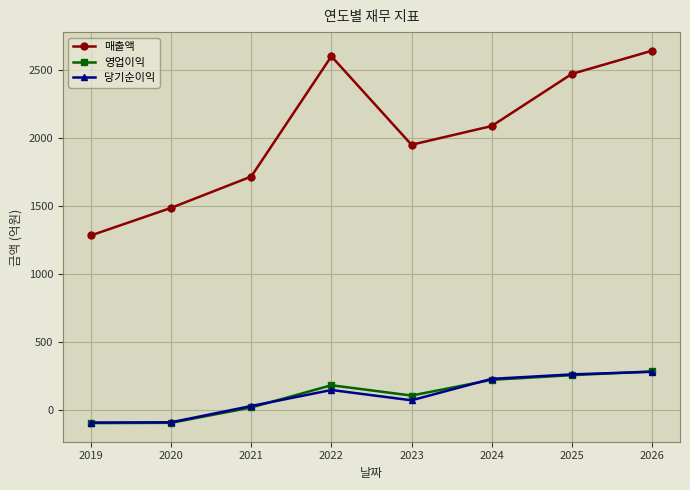

Where is the first local maximum for 영업이익?

2022